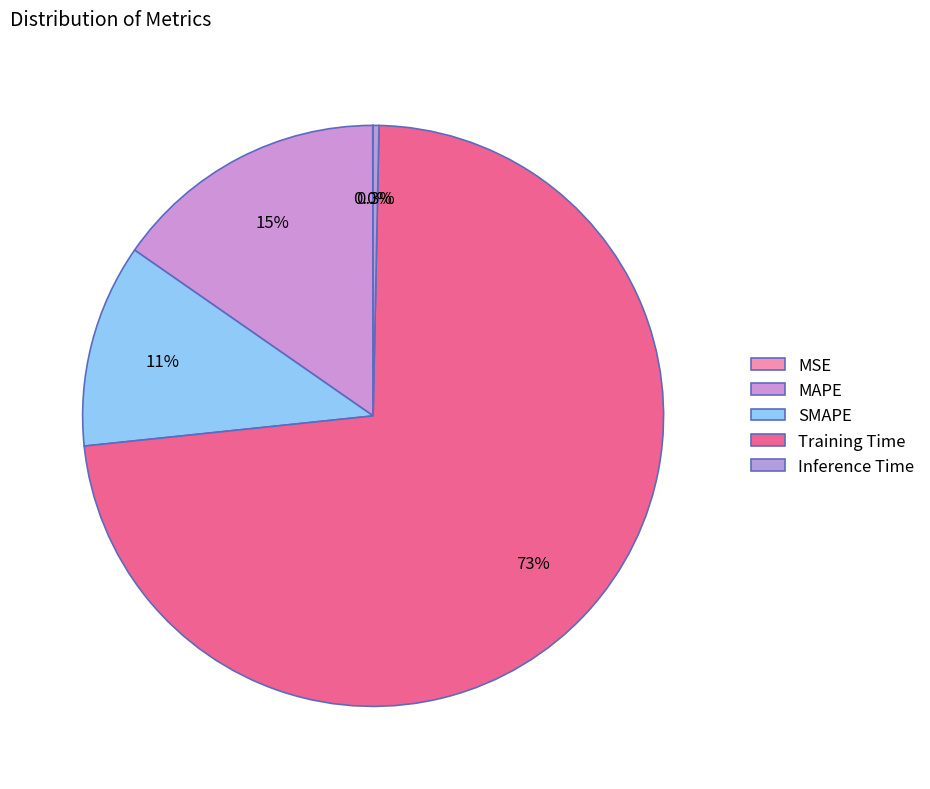

What is the change in value from MAPE to SMAPE?

-0.2